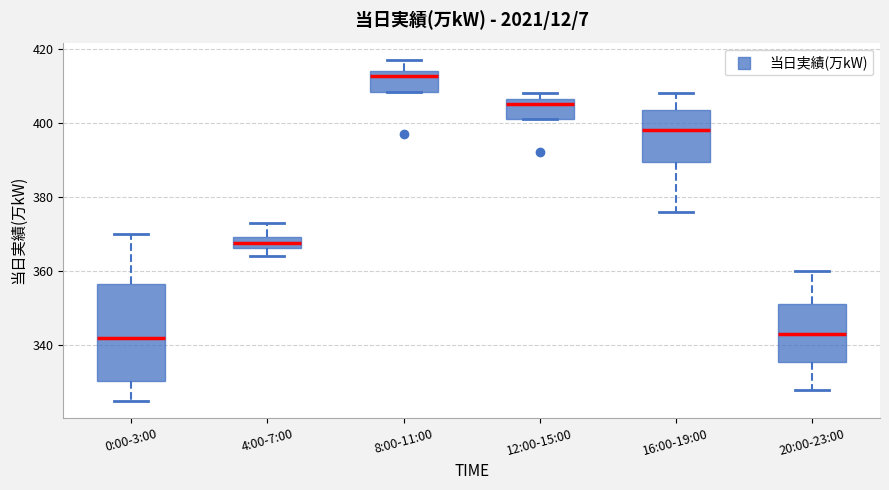

Reading left to right, transcribe this box plot: for each box, give where its median line is, the range the box spans, and where its two whiskers end, as read against the y-axis. The values are not printed on the chart, so give them approximately, as read against the axis.

0:00-3:00: median 342, box 330 to 356, whiskers 326 to 370
4:00-7:00: median 368, box 366 to 370, whiskers 364 to 374
8:00-11:00: median 412, box 408 to 414, whiskers 408 to 418
12:00-15:00: median 406 (just below the box's upper edge), box 402 to 406, whiskers 402 to 408
16:00-19:00: median 398, box 390 to 404, whiskers 376 to 408
20:00-23:00: median 344, box 336 to 352, whiskers 328 to 360